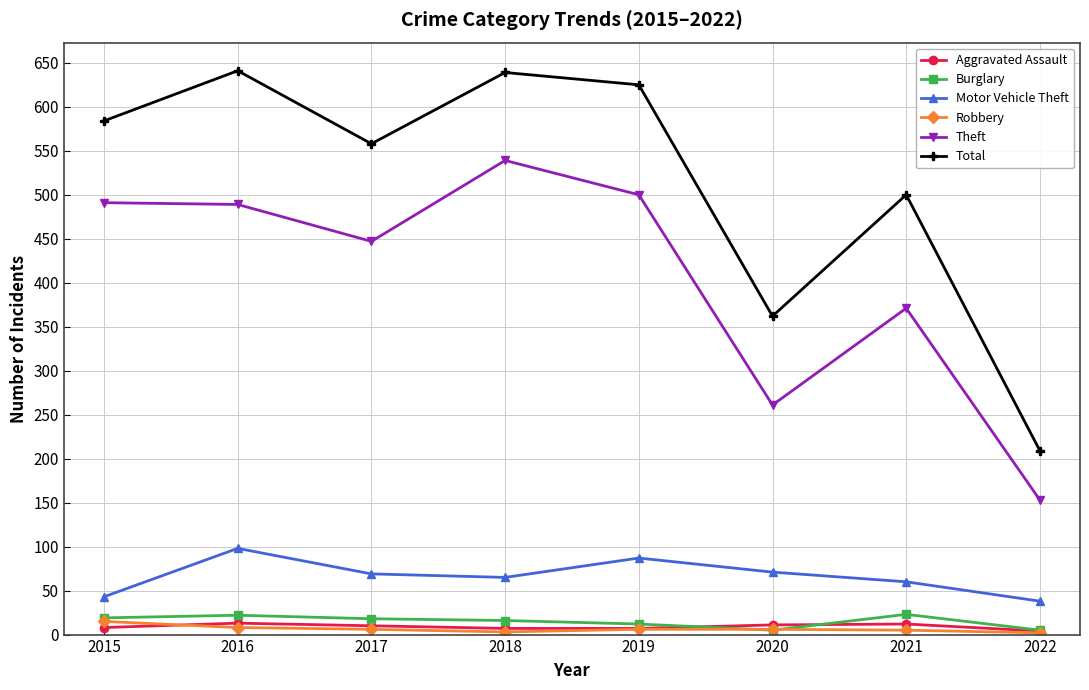

Read the Aggravated Assault value at 2022.

4